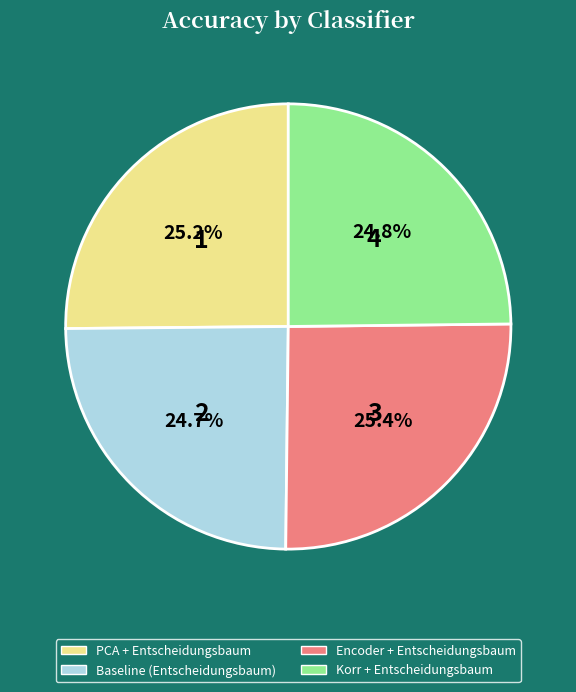

The PCA + Entscheidungsbaum slice represents 31% of the pie. True or false?

False